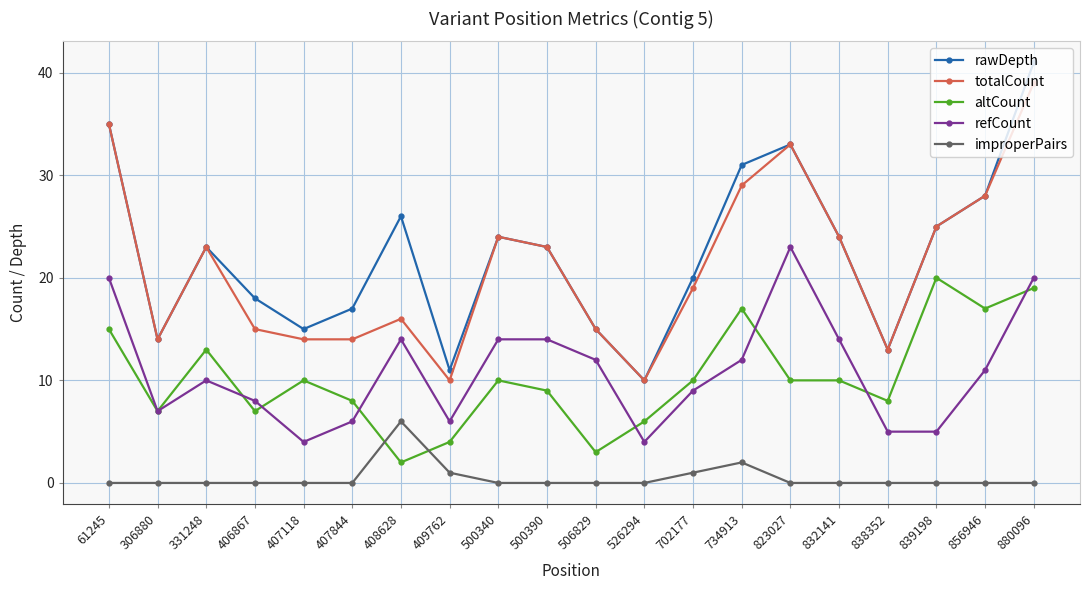

What is the value of the rawDepth point at the 18th from the left?

25